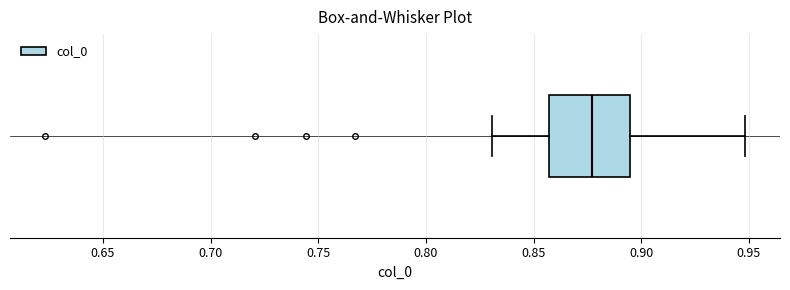

Transcribe this box plot: give where the median line is, the range the box spans, and where the two whiskers end, as read against the x-axis. The values are not printed on the chart, so give them approximately, as read against the axis.

median 0.875, box 0.855 to 0.895, whiskers 0.830 to 0.950